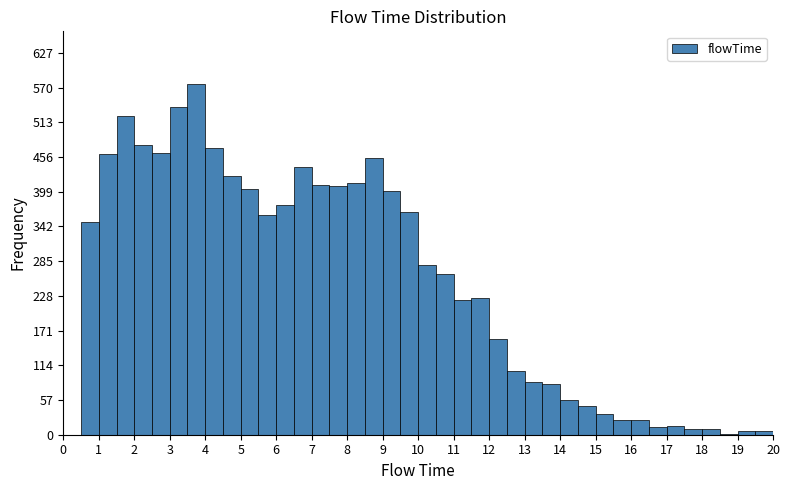

Reading left to right, list every bar in this chart as the range it spans on the x-axis followed by its height. The values are not printed on the chart, so give them approximately, as read against the axis.

0.0 to 0.5: 0
0.5 to 1.0: 350
1.0 to 1.5: 460
1.5 to 2.0: 520
2.0 to 2.5: 480
2.5 to 3.0: 460
3.0 to 3.5: 540
3.5 to 4.0: 580
4.0 to 4.5: 470
4.5 to 5.0: 430
5.0 to 5.5: 400
5.5 to 6.0: 360
6.0 to 6.5: 380
6.5 to 7.0: 440
7.0 to 7.5: 410
7.5 to 8.0: 410
8.0 to 8.5: 410
8.5 to 9.0: 450
9.0 to 9.5: 400
9.5 to 10.0: 370
10.0 to 10.5: 280
10.5 to 11.0: 260
11.0 to 11.5: 220
11.5 to 12.0: 230
12.0 to 12.5: 160
12.5 to 13.0: 100
13.0 to 13.5: 90
13.5 to 14.0: 80
14.0 to 14.5: 60
14.5 to 15.0: 50
15.0 to 15.5: 30
15.5 to 16.0: 20
16.0 to 16.5: 20
16.5 to 17.0: 10
17.0 to 17.5: 10
17.5 to 18.0: 10
18.0 to 18.5: under 10
18.5 to 19.0: under 10
19.0 to 19.5: under 10
19.5 to 20.0: under 10